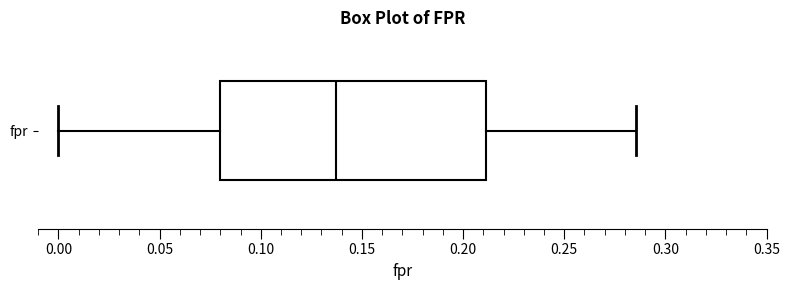

Where does the median line of the box for fpr sit on the x-axis? The values are not printed on the chart, so give them approximately, as read against the axis.

0.135